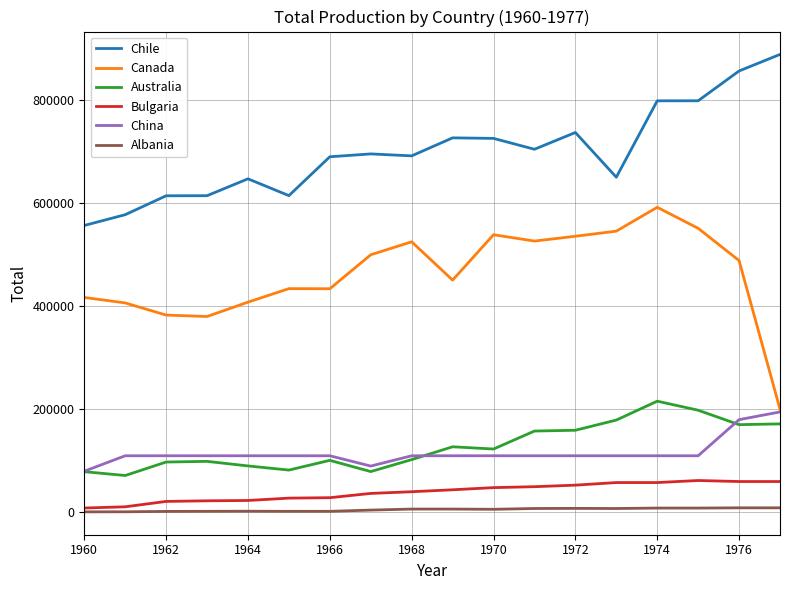

True or false: Bulgaria and Chile intersect in this chart.

False